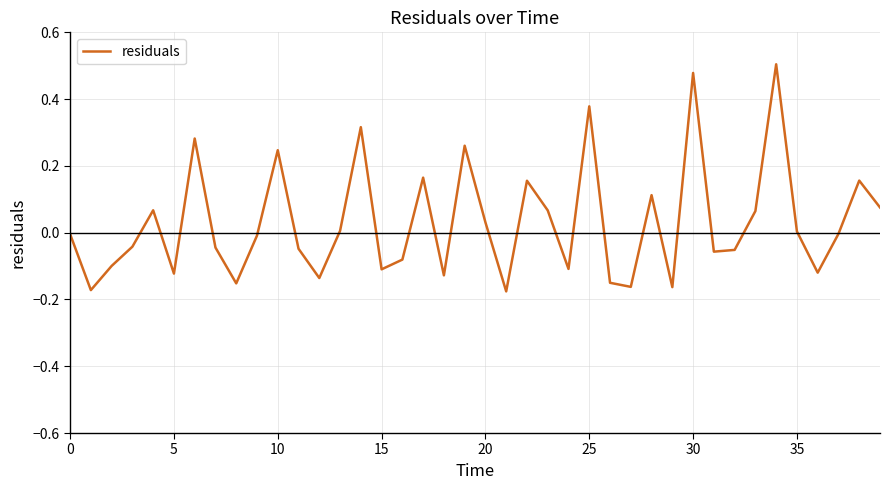

What is the difference between the second highest and minimum values?

0.7